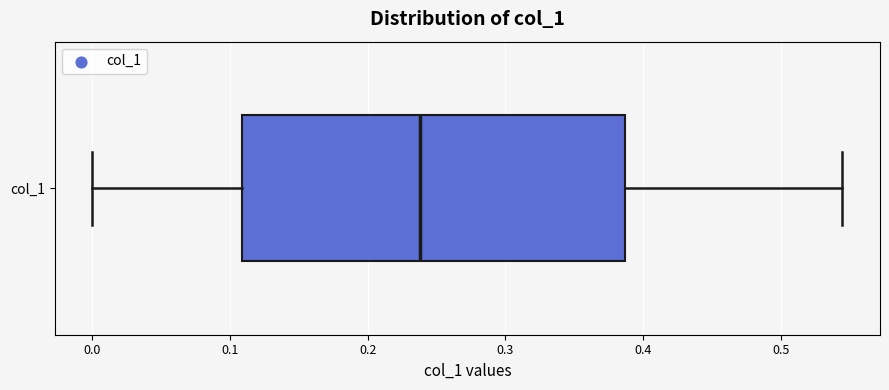

Where does the left whisker of the box for col_1 end on the x-axis? The values are not printed on the chart, so give them approximately, as read against the axis.

0.00